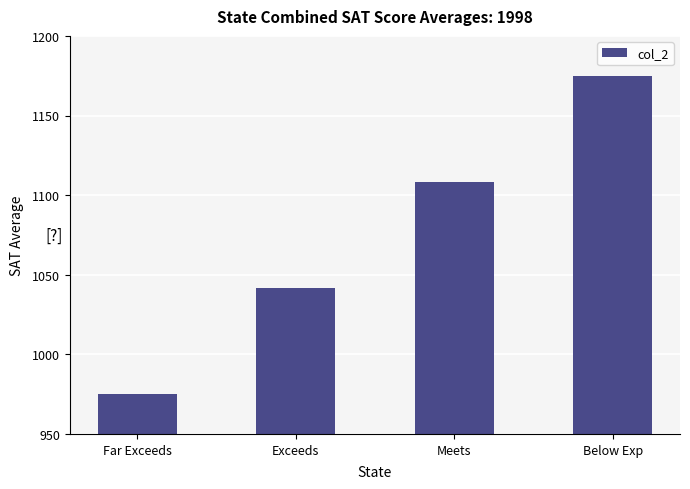

What is the average value?

1075.0